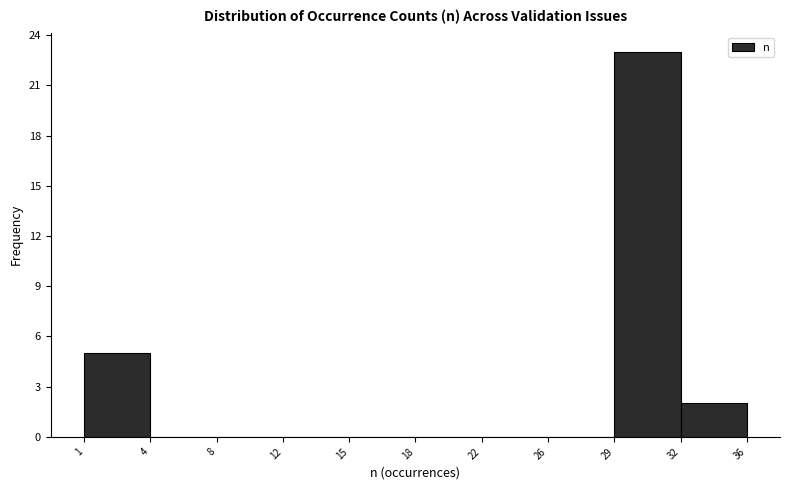

Reading left to right, list all the values displayed in this chart.

1=5	4=0	8=0	12=0	15=0	18=0	22=0	26=0	29=23	32=2